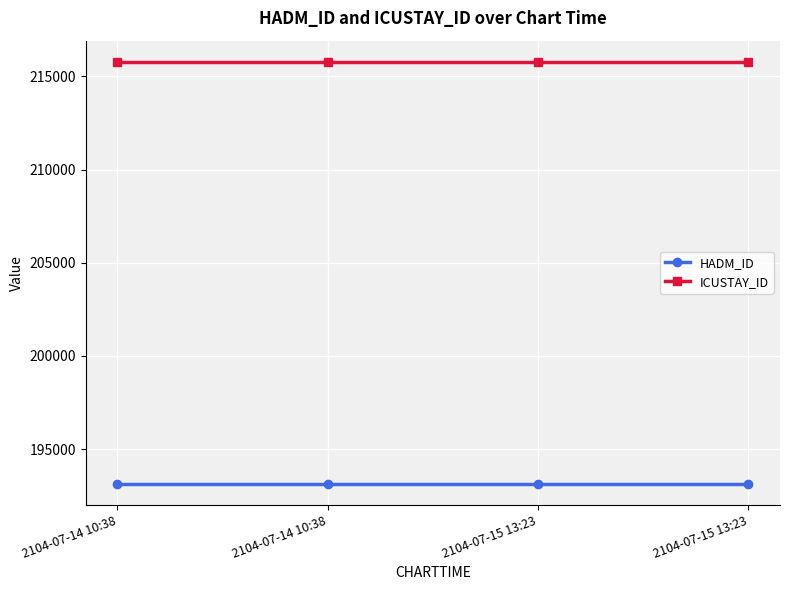

How many lines are shown in the chart?

2